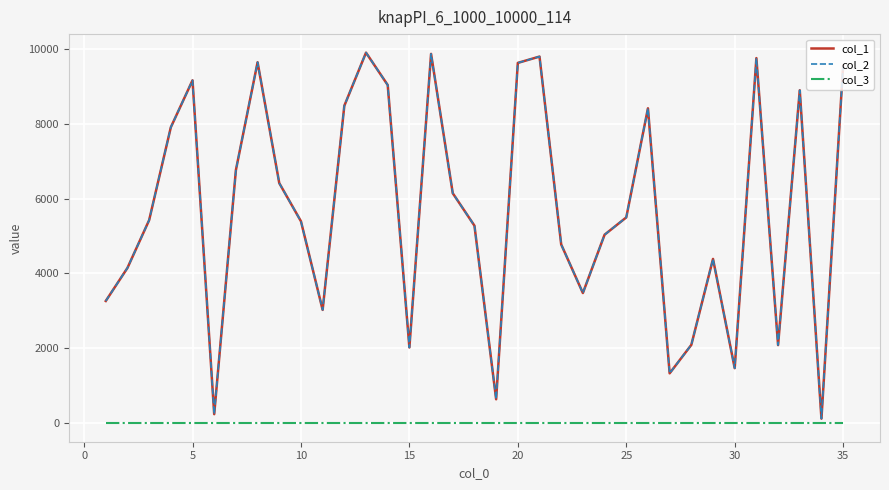

Does the chart display data point markers on the line(s)?

No